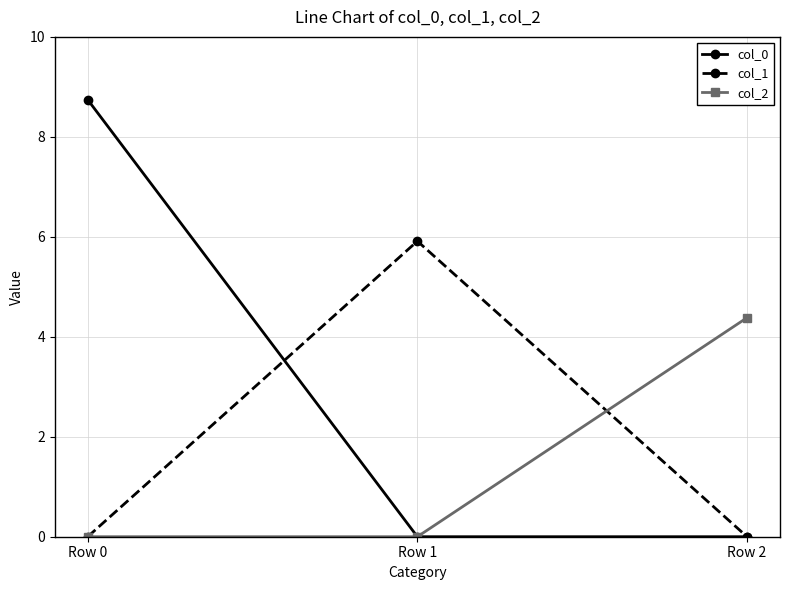

Does the chart have visible grid lines?

Yes